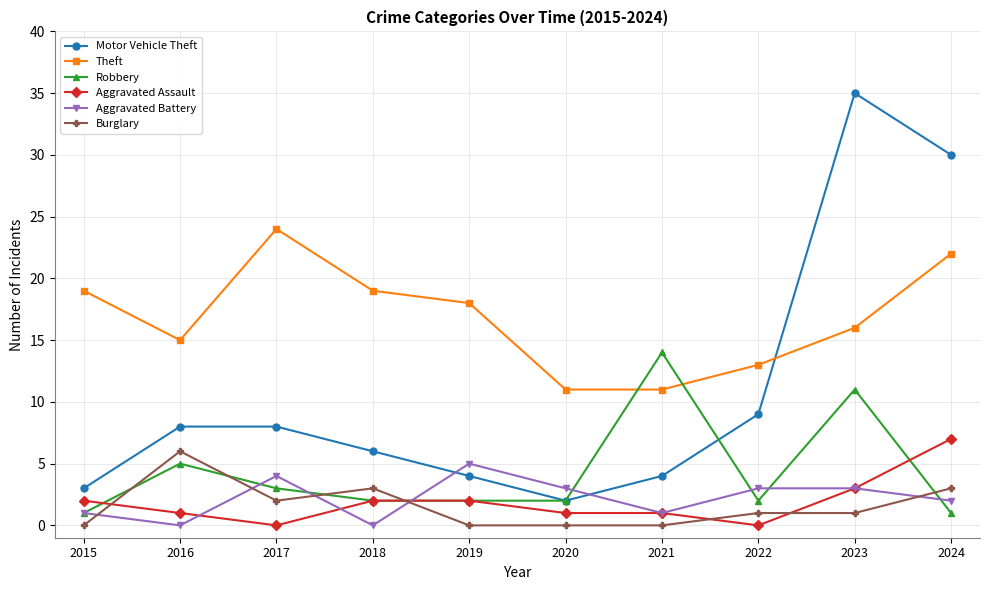

True or false: Burglary has more than 1 points higher than both neighbors.

True